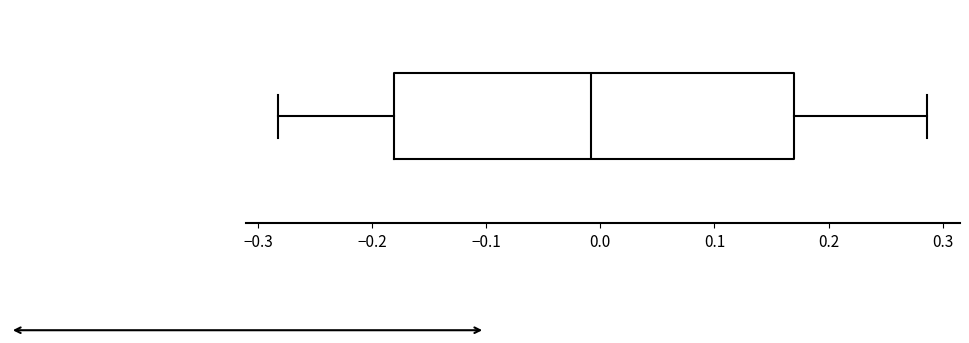

Where does the right whisker of the box end on the x-axis? The values are not printed on the chart, so give them approximately, as read against the axis.

0.29